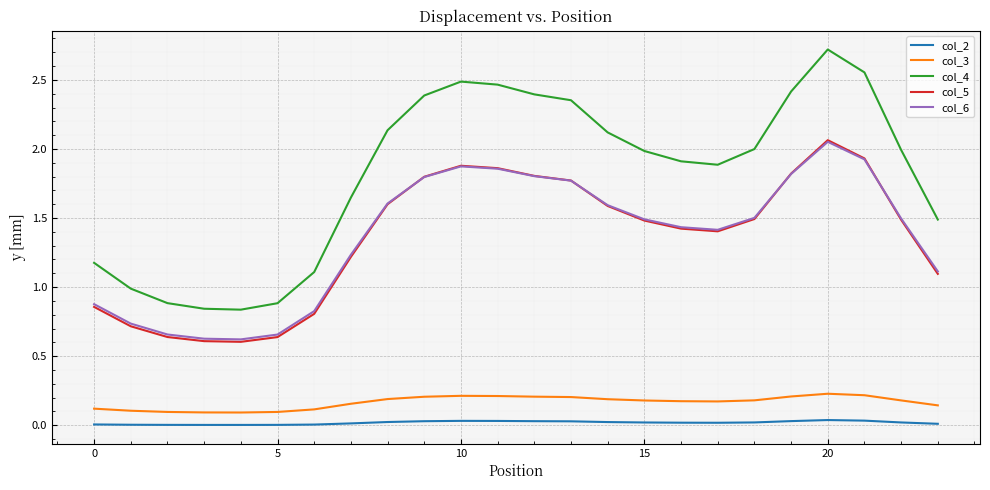

True or false: col_2 and col_6 cross at least once.

False